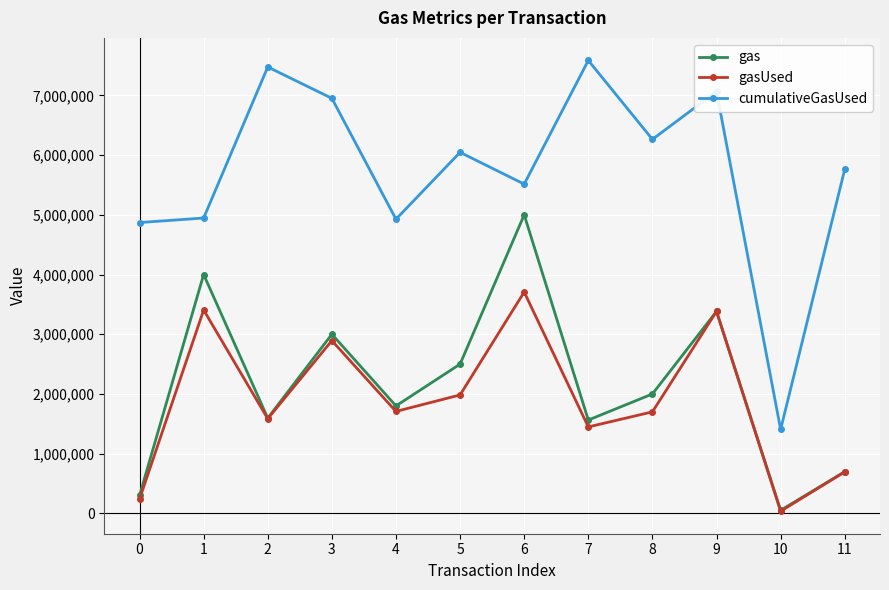

What is the maximum value for cumulativeGasUsed?

7584867